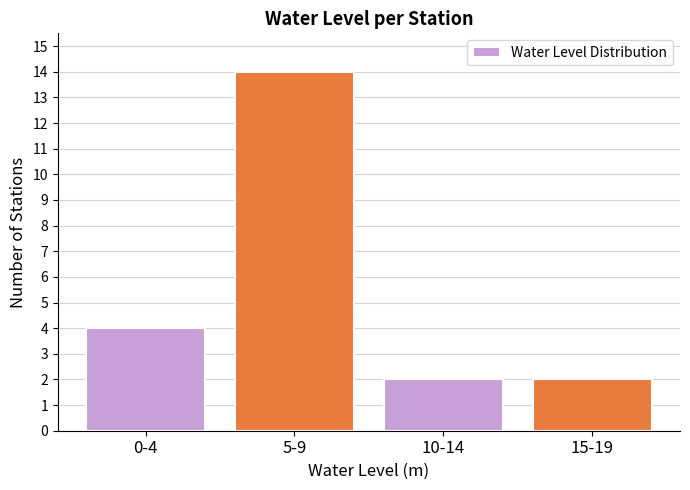

Reading left to right, list all the values displayed in this chart.

0-4=4	5-9=14	10-14=2	15-19=2